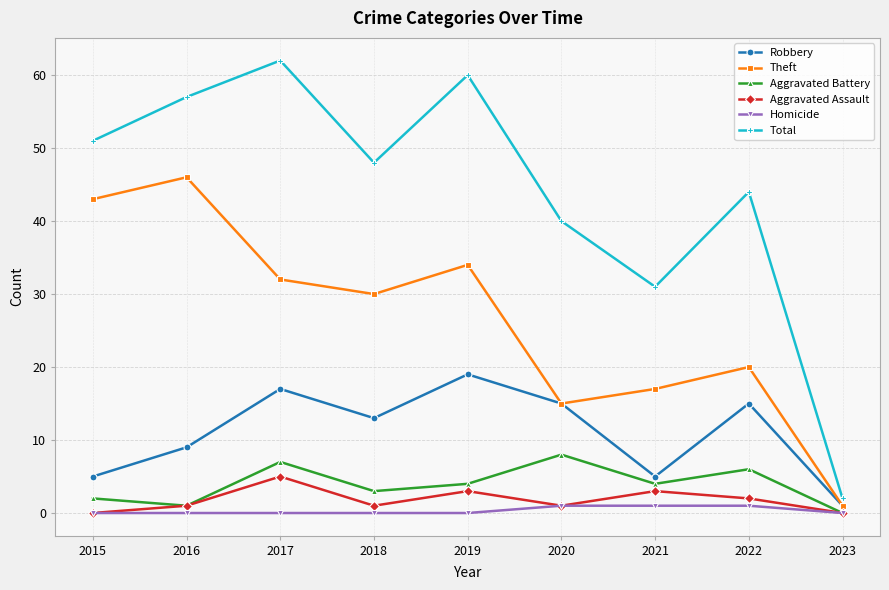

What is the sum of all Aggravated Assault values?

16